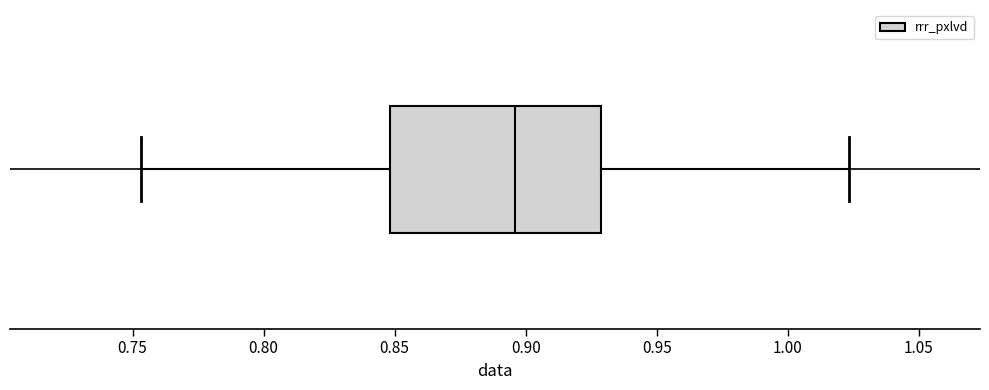

Where does the left whisker of the box end on the x-axis? The values are not printed on the chart, so give them approximately, as read against the axis.

0.755